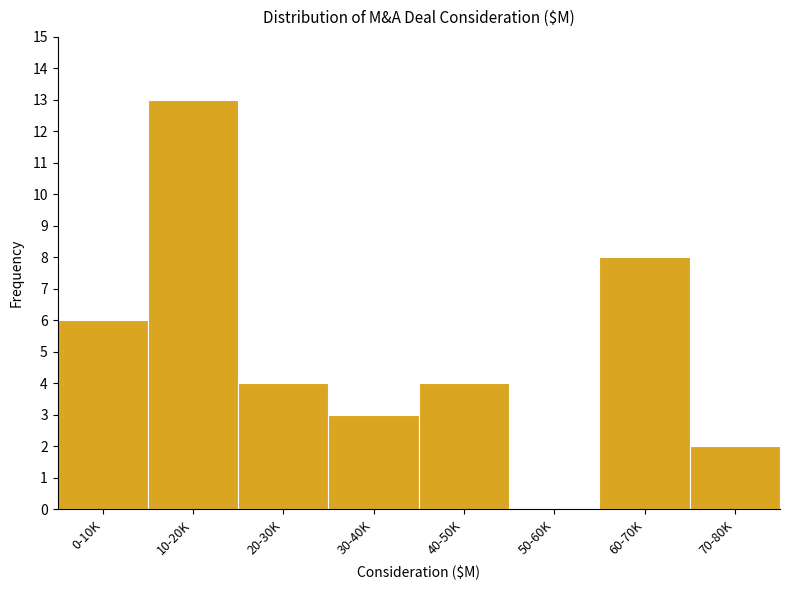

Reading right to left, what are all the values shown in this chart?

70-80K=2	60-70K=8	50-60K=0	40-50K=4	30-40K=3	20-30K=4	10-20K=13	0-10K=6